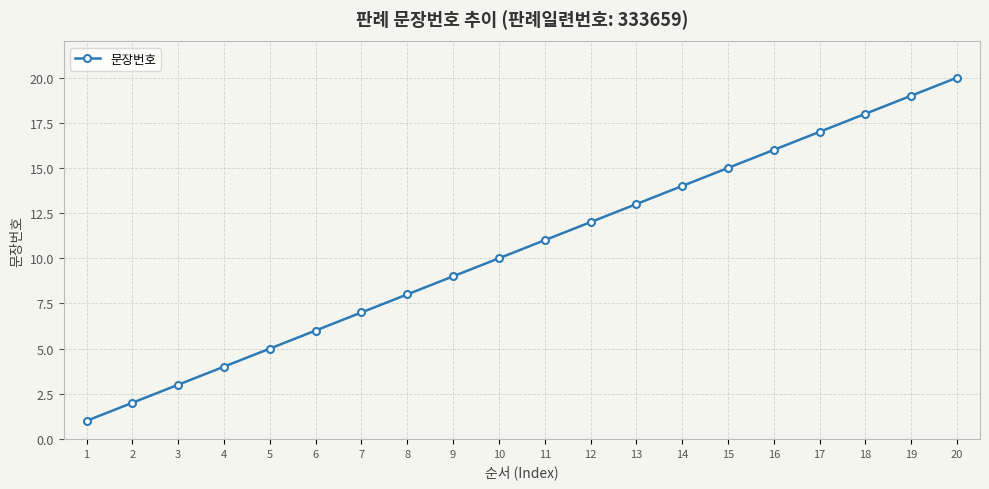

List the labels in order of value, largest first.

20, 19, 18, 17, 16, 15, 14, 13, 12, 11, 10, 9, 8, 7, 6, 5, 4, 3, 2, 1